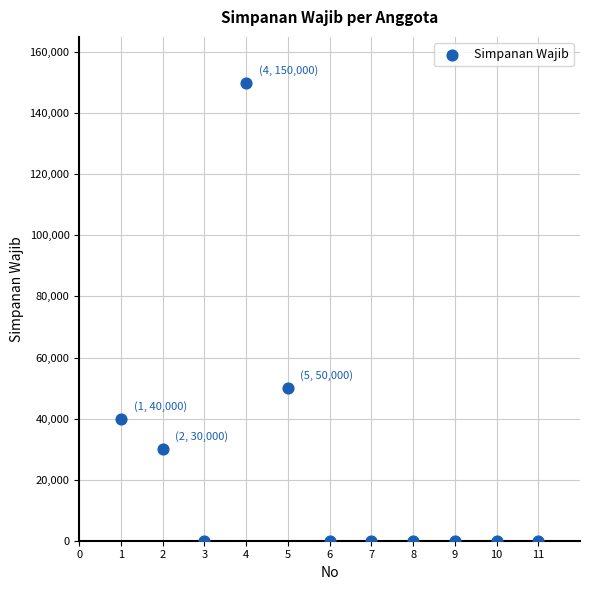

What is the range of X values (max minus min)?

10